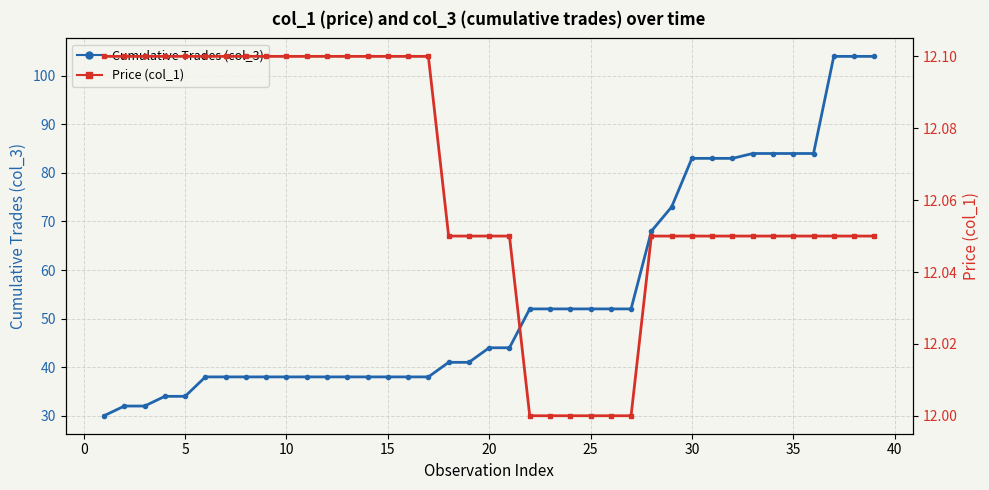

What are all the series names shown in the legend?

Cumulative Trades (col_3), Price (col_1)